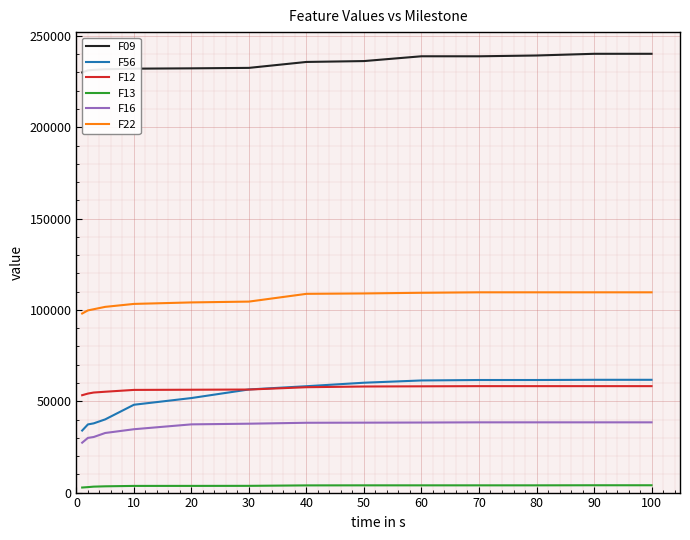

True or false: F56 and F13 cross at least once.

False